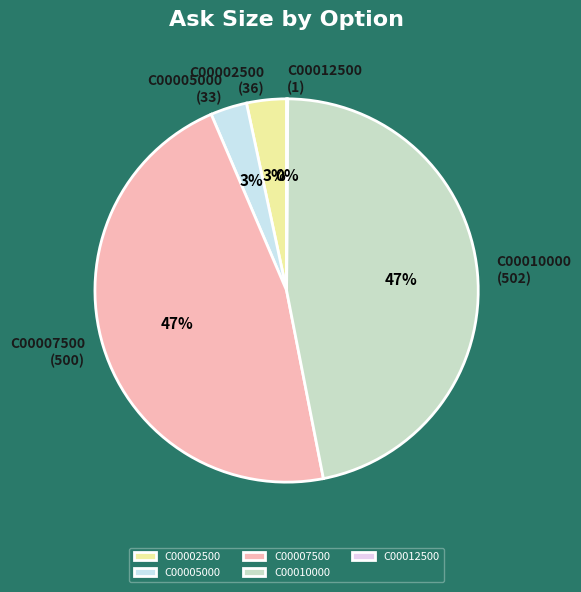

Between C00007500 (500) and C00005000 (33), which is larger?

C00007500 (500)